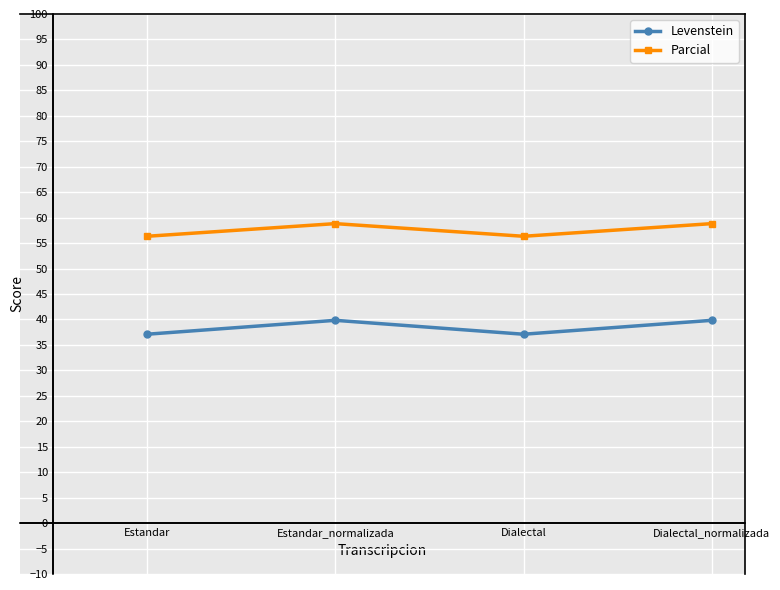

Reading left to right, transcribe all the data shown in this chart.

Levenstein: 37.1	39.8	37.1	39.8
Parcial: 56.3	58.8	56.3	58.8